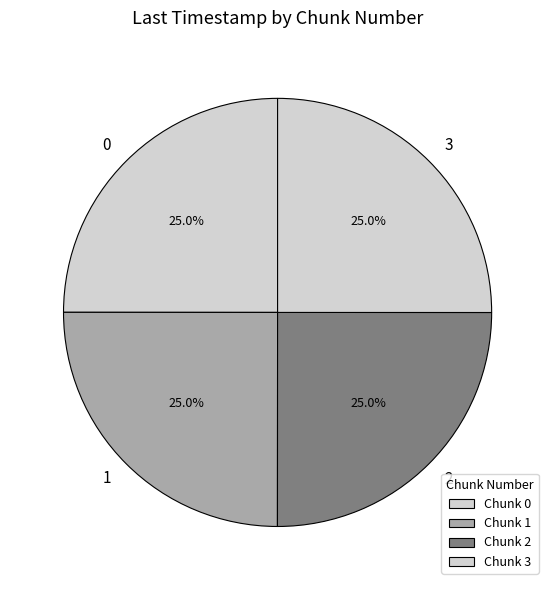

Approximately how many times larger is the value at 3 compared to 2?

1.0